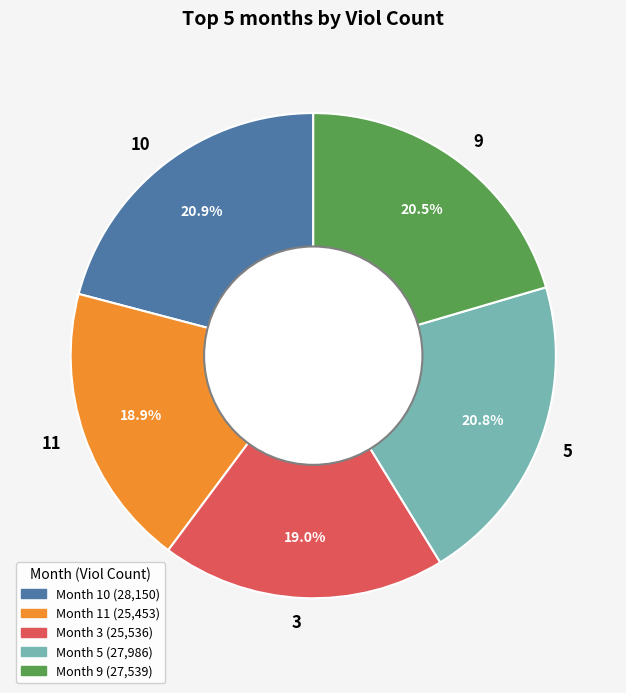

Between 3 and 9, which is larger?

9